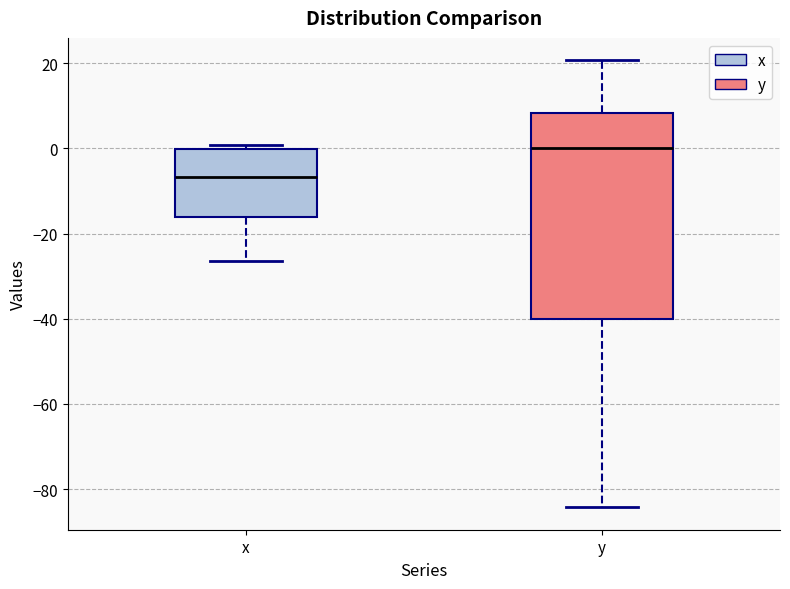

Which box's median line is the highest?

y